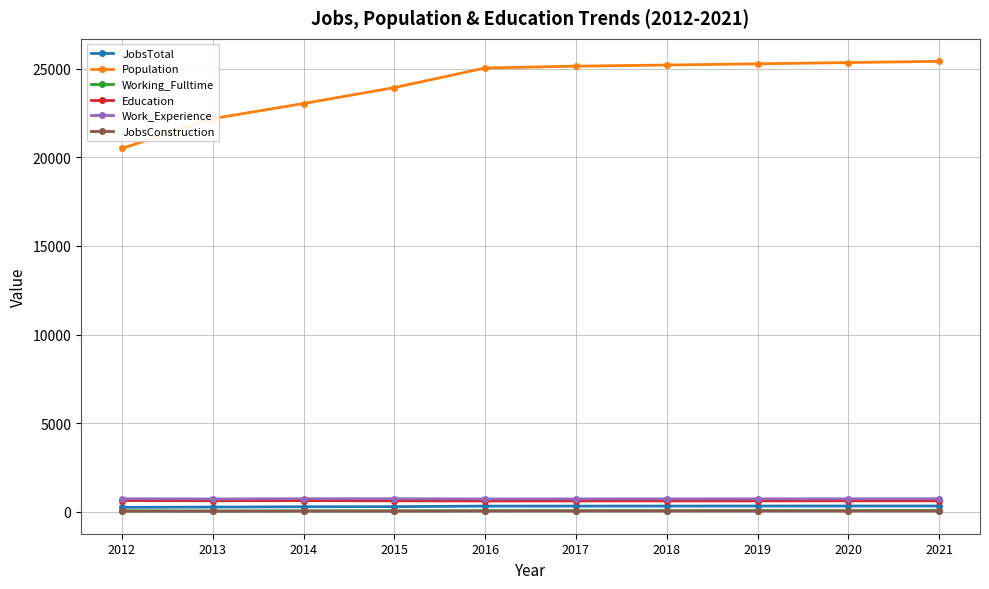

Is this an area chart (filled region under the line)?

No